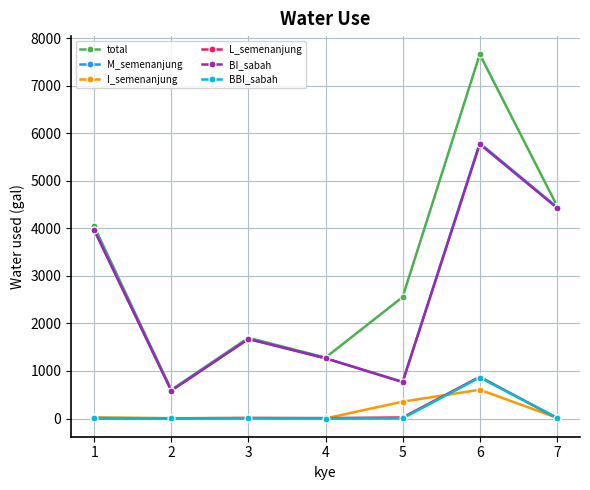

Which series ends up on top after the final intersection of BBI_sabah and L_semenanjung?

BBI_sabah